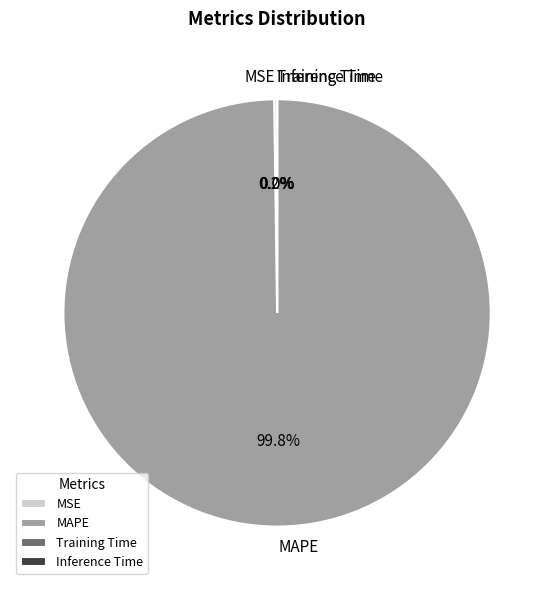

Is there any slice that represents more than half of the pie?

Yes